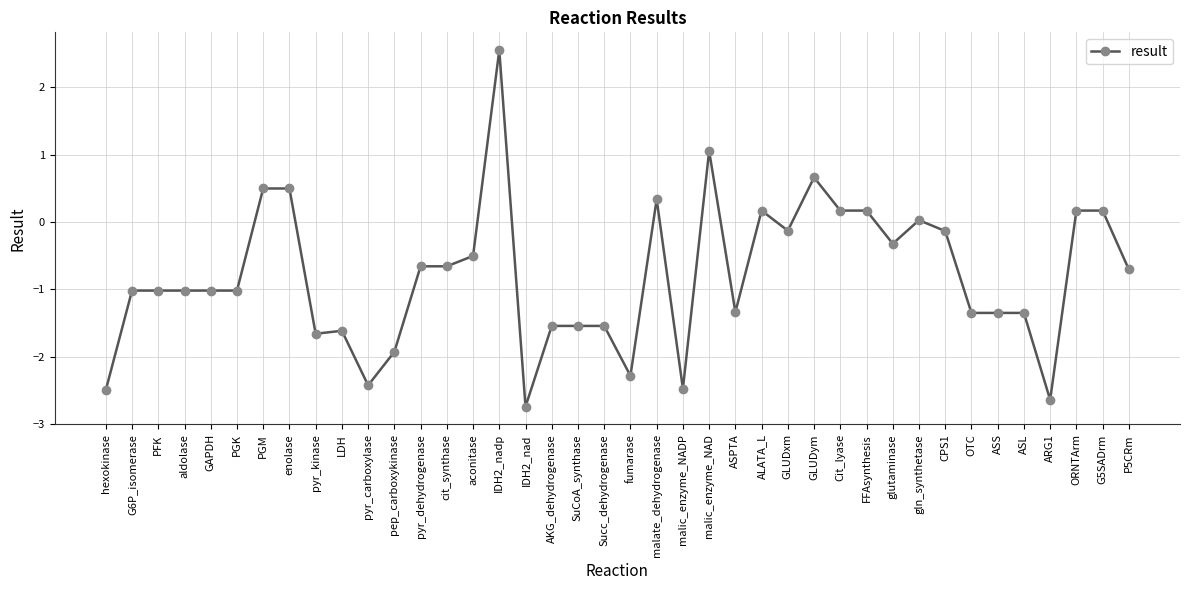

The chart shows a value of -2.2 at Succ_dehydrogenase. True or false?

False